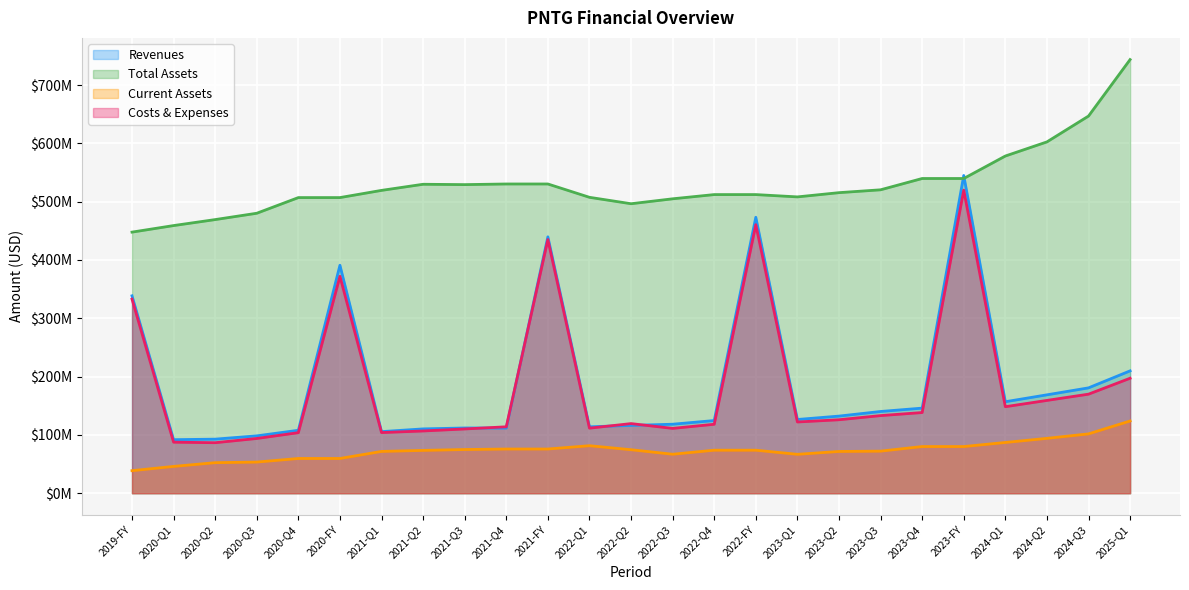

Which series has the widest spread of values?

Revenues